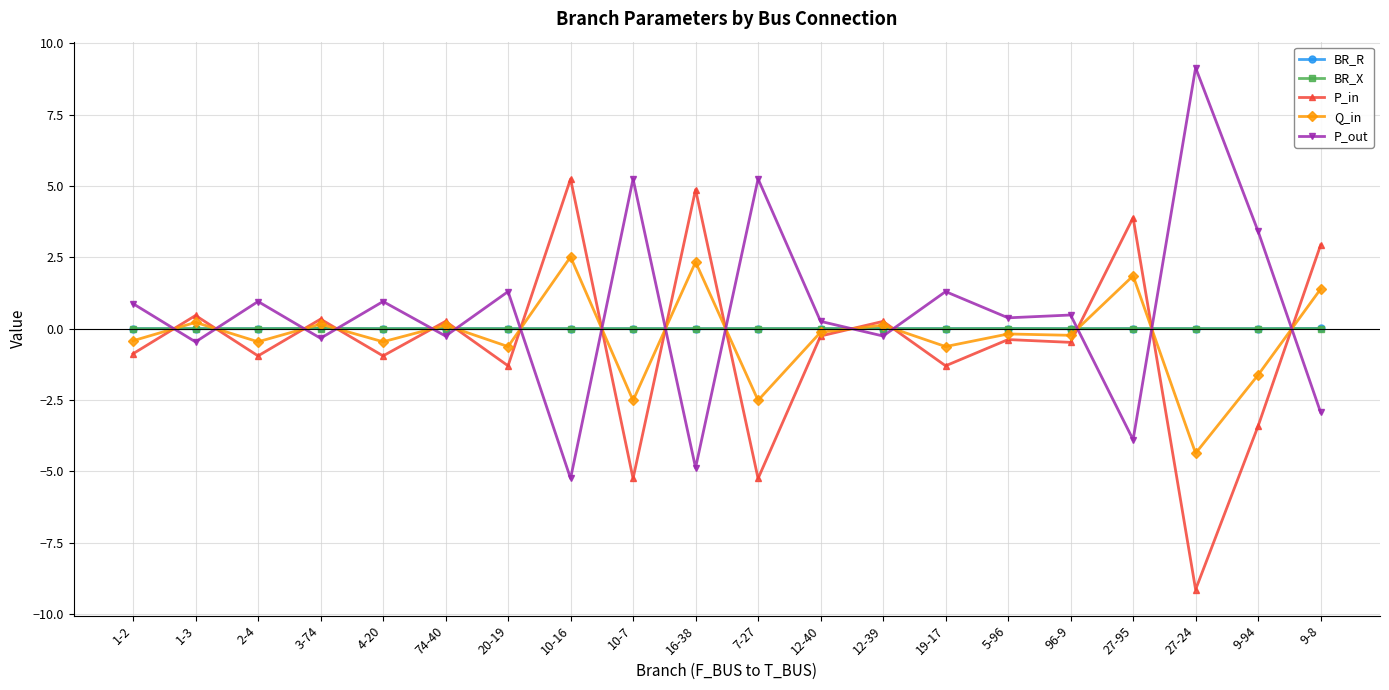

True or false: BR_R has a value of 0.0 at 19-17.

True